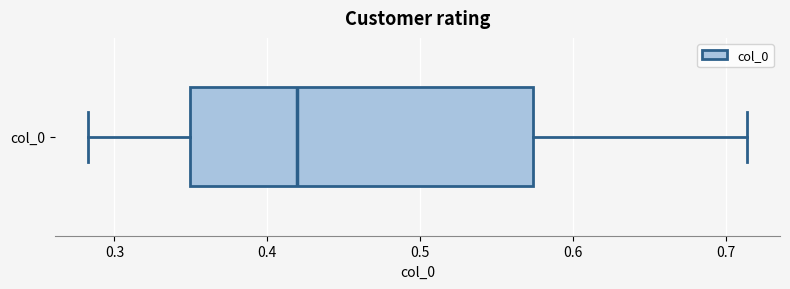

Transcribe this box plot: give where the median line is, the range the box spans, and where the two whiskers end, as read against the x-axis. The values are not printed on the chart, so give them approximately, as read against the axis.

median 0.42, box 0.35 to 0.57, whiskers 0.28 to 0.71